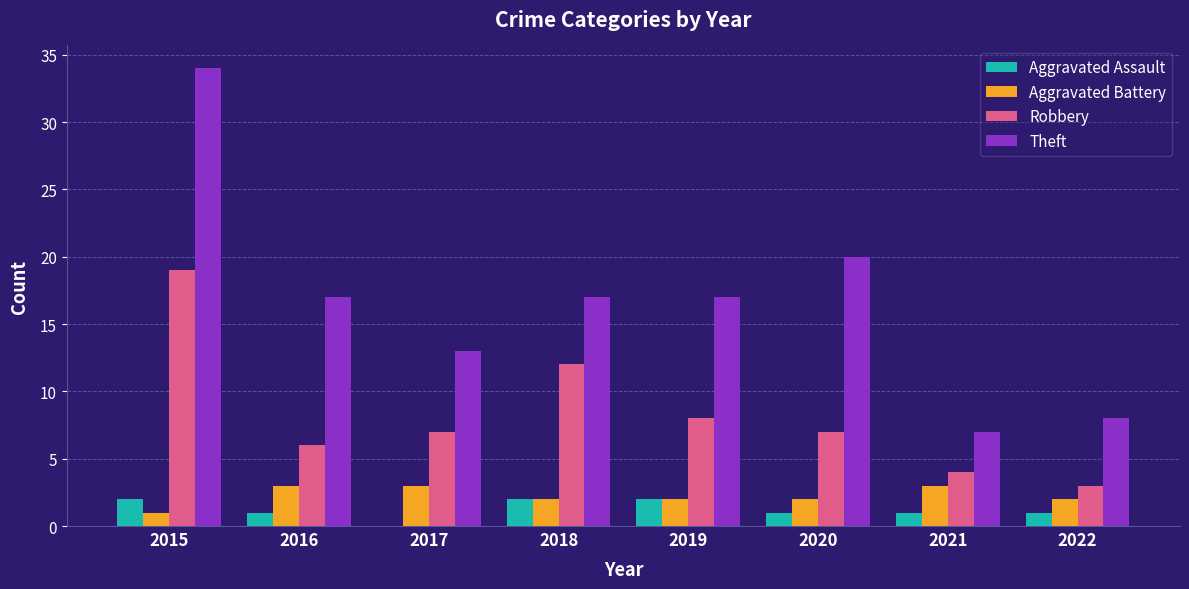

How many positive values does the Aggravated Assault series have?

7